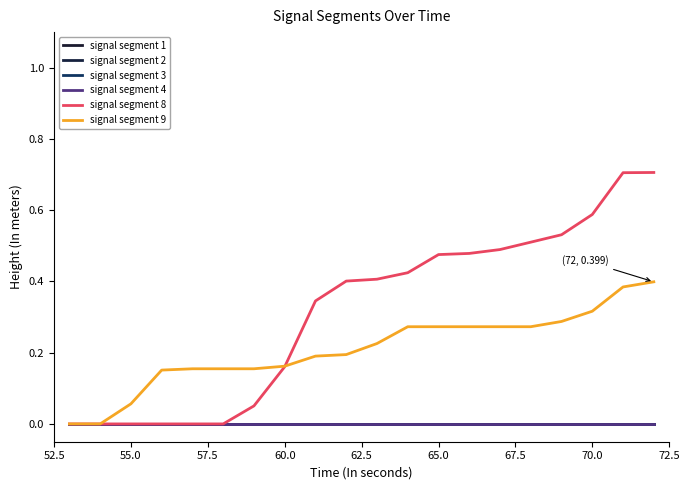

True or false: signal segment 4 and signal segment 9 cross at least once.

False